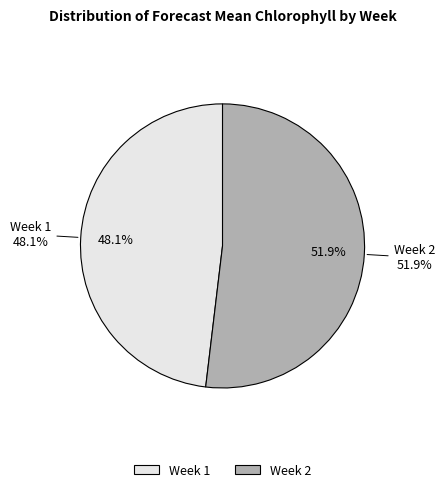

Combined, what portion of the pie is Week 2 and Week 1?

100.0%